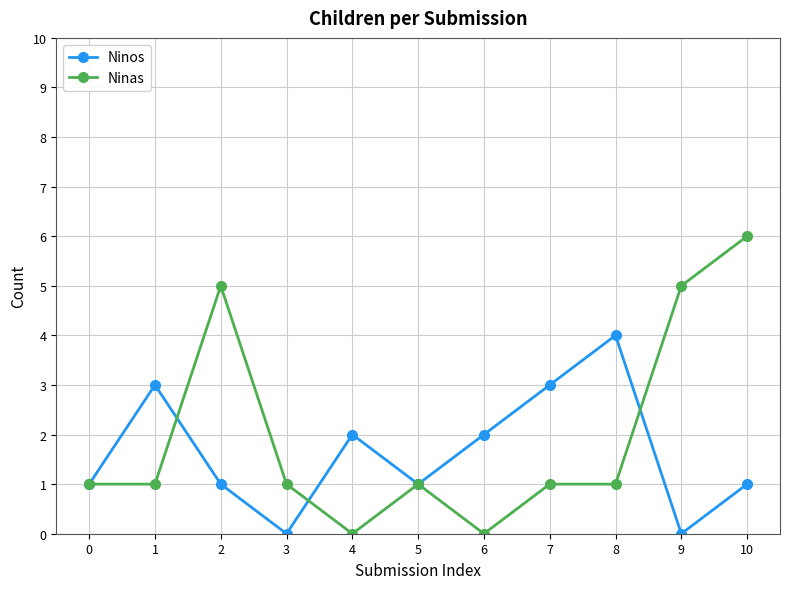

True or false: Ninos has more than 0 interior local peaks.

True